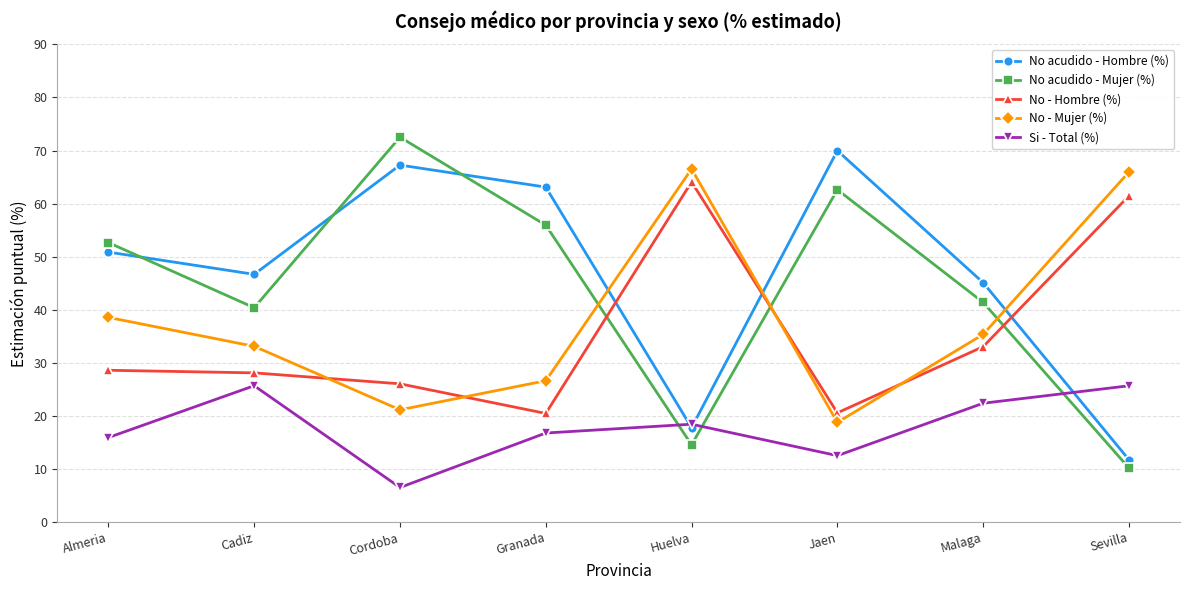

What is the minimum value for No - Hombre (%)?

20.5